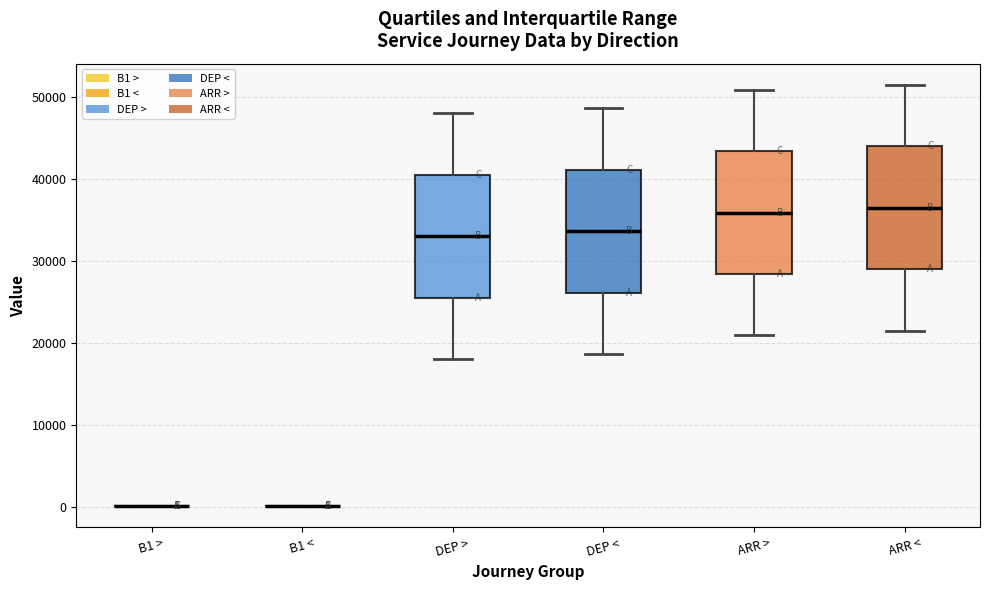

Reading left to right, read every box against the y-axis: the position of its median line, the range the box covers, and the ends of its whiskers. The values are not printed on the chart, so give them approximately, as read against the axis.

B1 >: box collapsed to a line at 0, whiskers 0 to 0
B1 <: box collapsed to a line at 0, whiskers 0 to 0
DEP >: median 33000, box 26000 to 41000, whiskers 18000 to 48000
DEP <: median 34000, box 26000 to 41000, whiskers 19000 to 49000
ARR >: median 36000, box 28000 to 43000, whiskers 21000 to 51000
ARR <: median 36000, box 29000 to 44000, whiskers 21000 to 51000